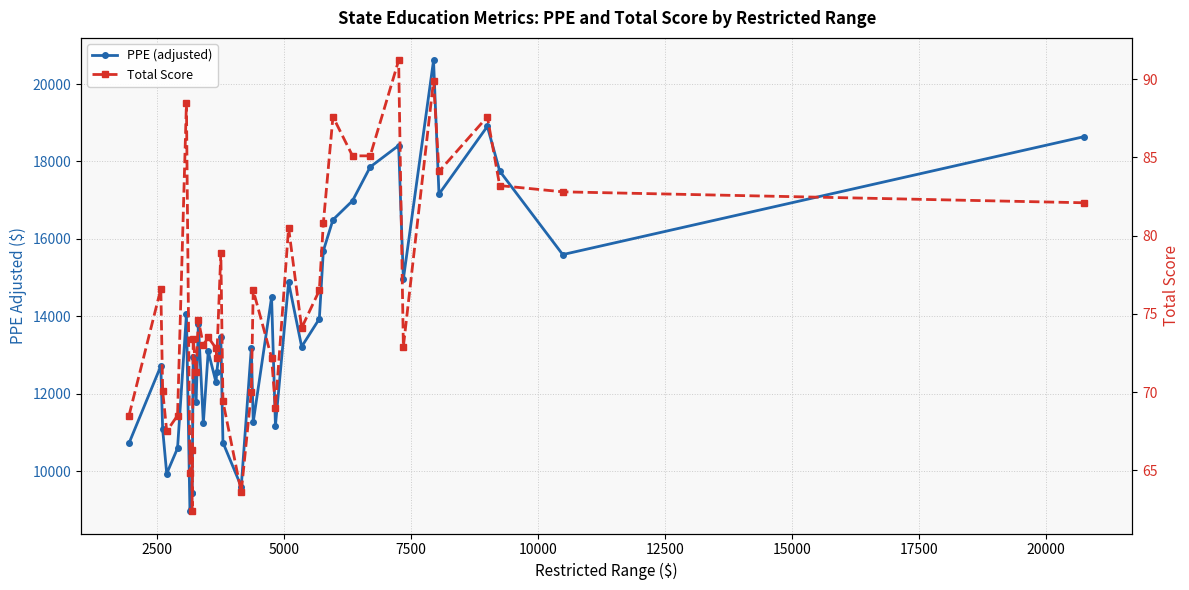

How many interior local valleys does the PPE (adjusted) series have?

12